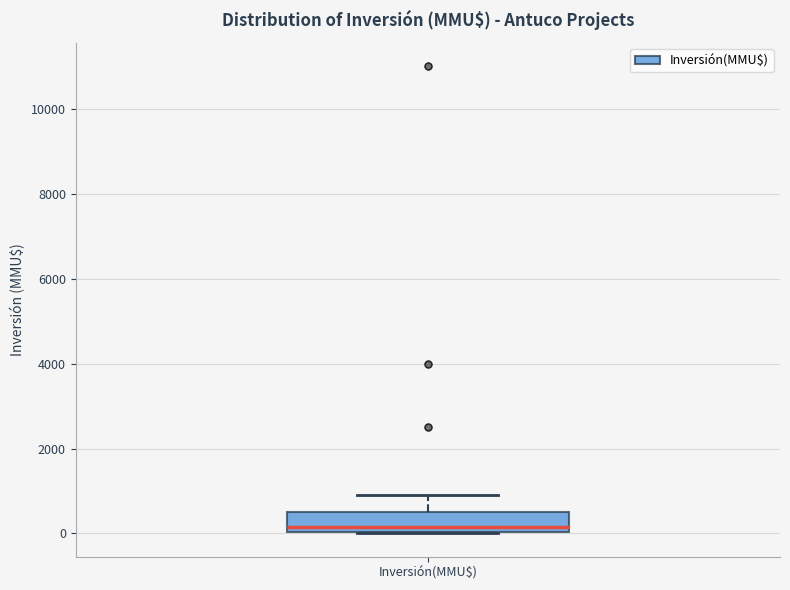

Where does the median line of the box for Inversión(MMU$) sit on the y-axis? The values are not printed on the chart, so give them approximately, as read against the axis.

200